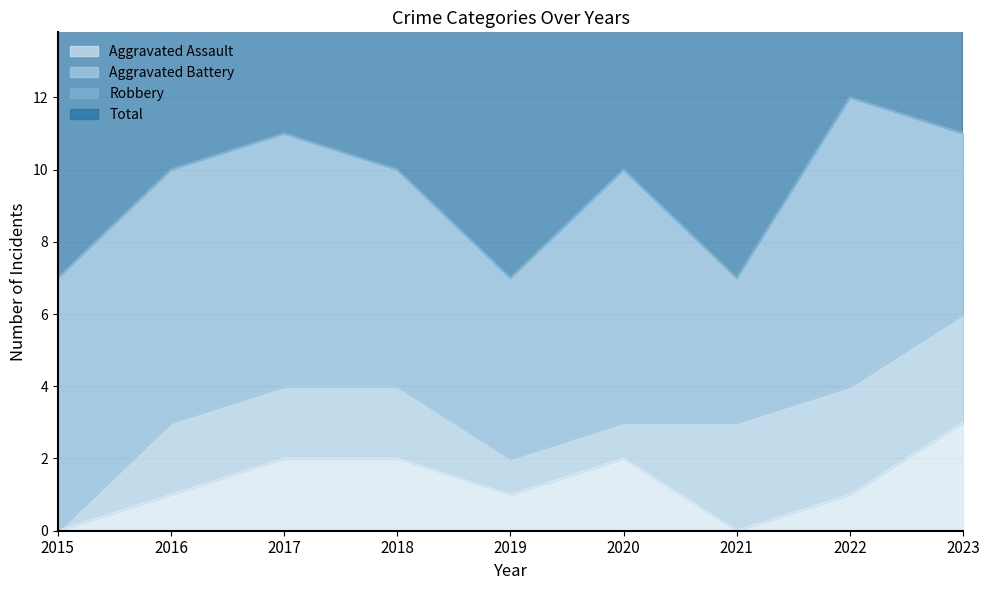

What is the approximate value of Total at 2018?

10